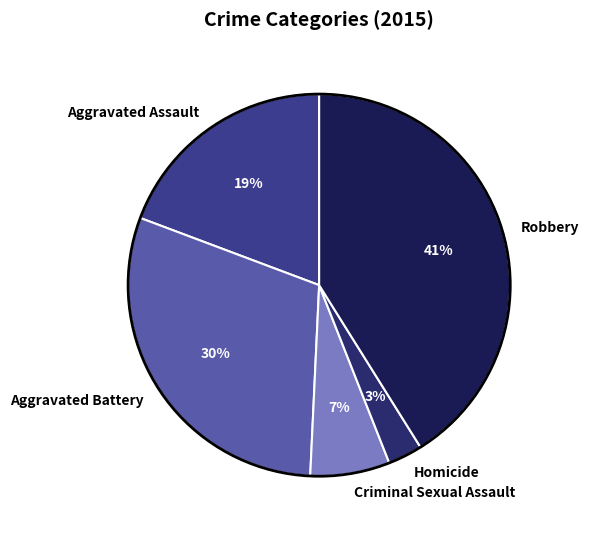

To the nearest percent, what portion does Homicide represent?

3%